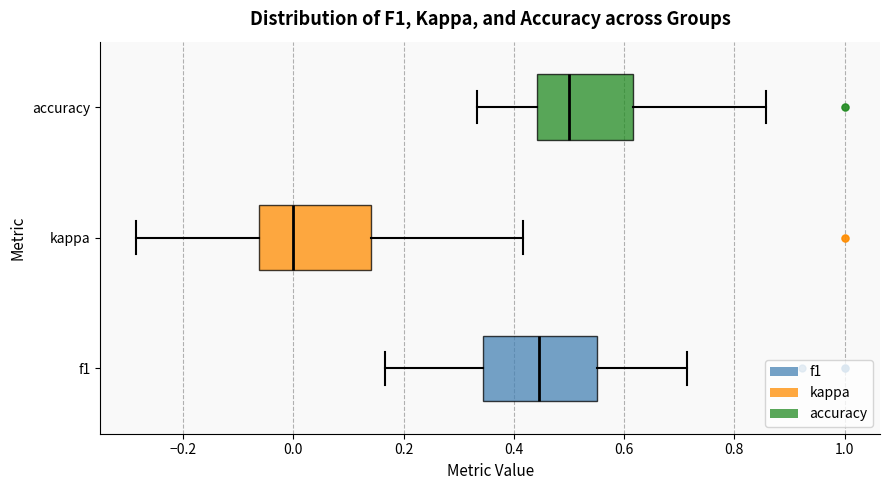

Which box's median line is the furthest to the left?

kappa